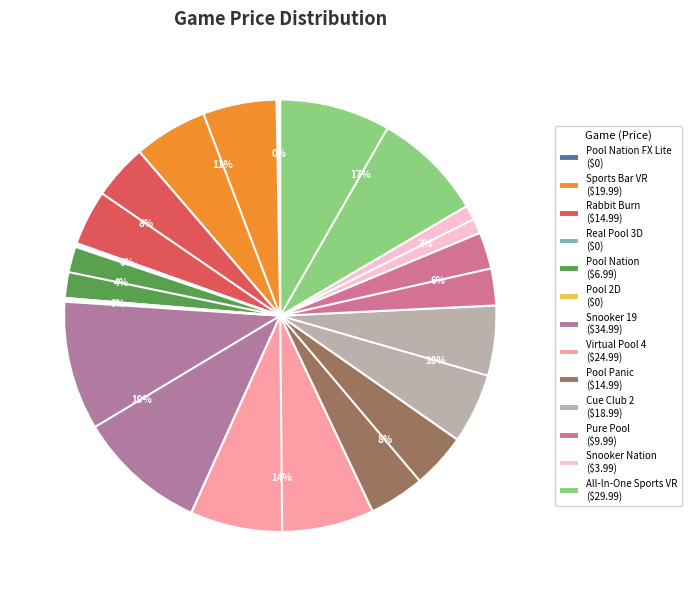

Which category has the smallest portion of the pie?

Pool Nation FX Lite